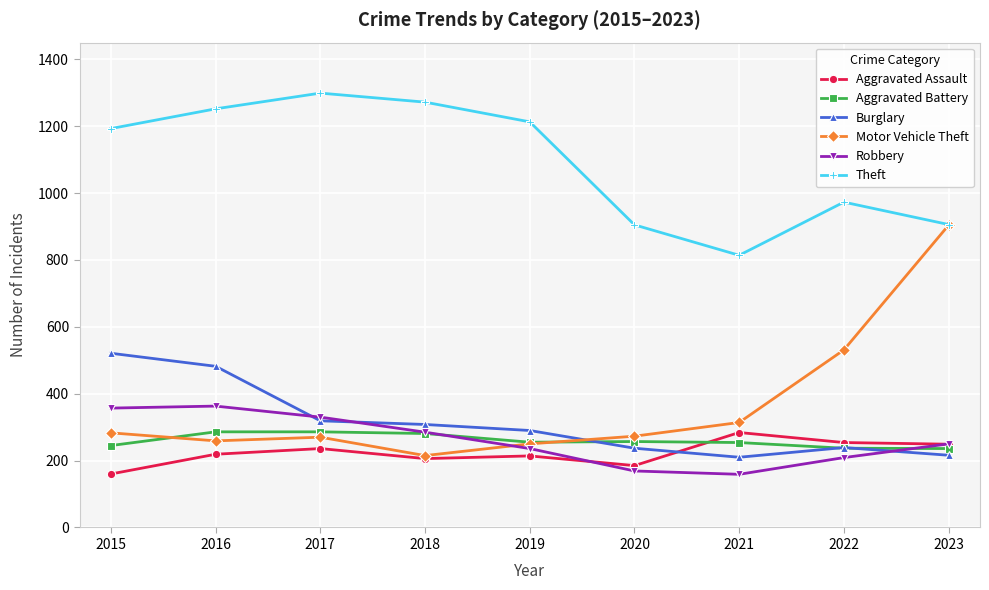

Which series has the largest range (max minus min)?

Motor Vehicle Theft